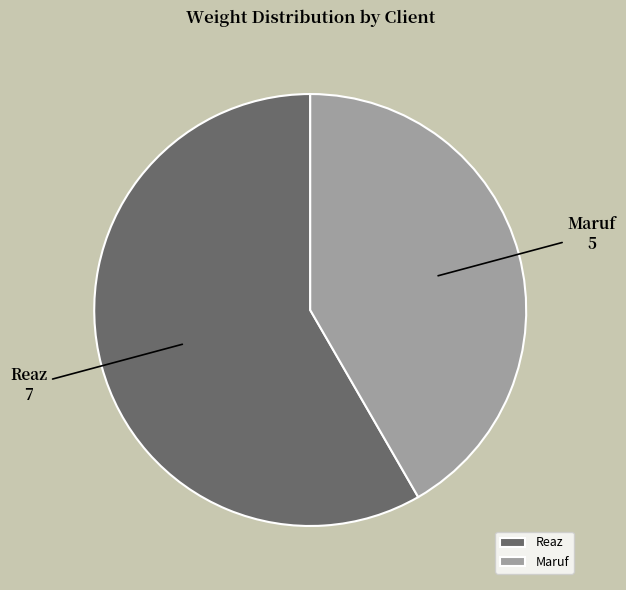

How many slices are in this pie chart?

2